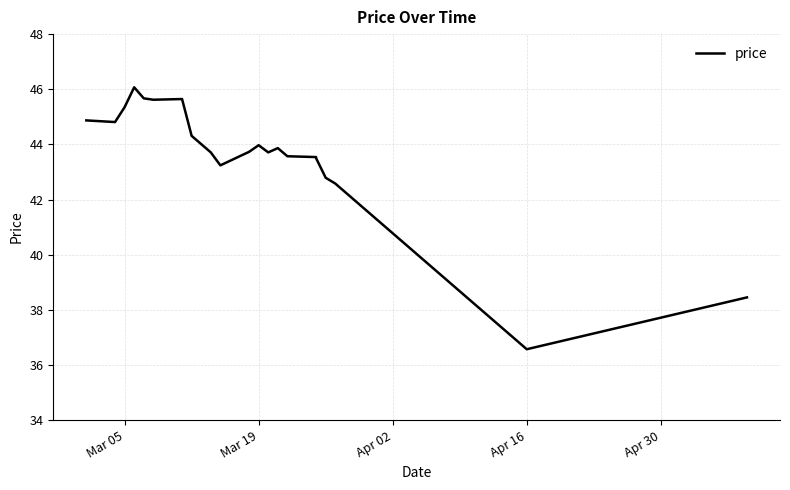

What is the greatest value displayed?

46.1